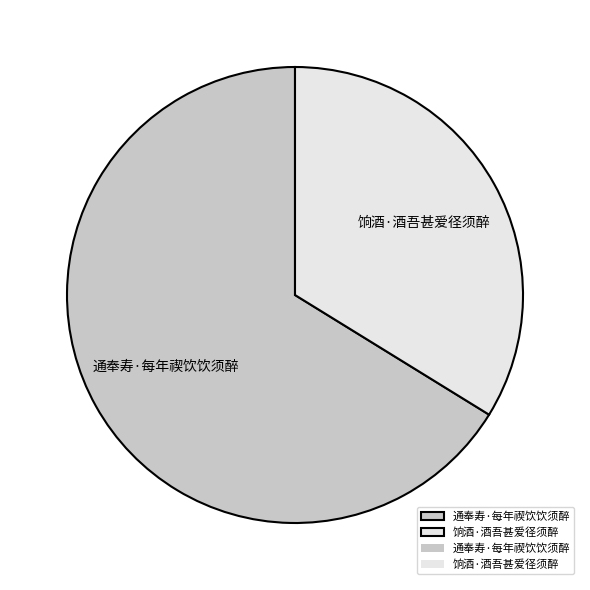

Count the number of slices in the pie.

2